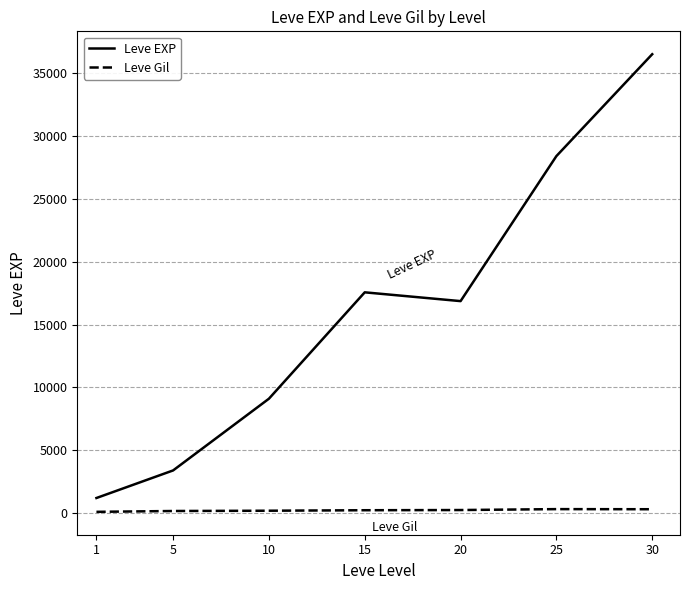

Where is the first local minimum for Leve EXP?

20